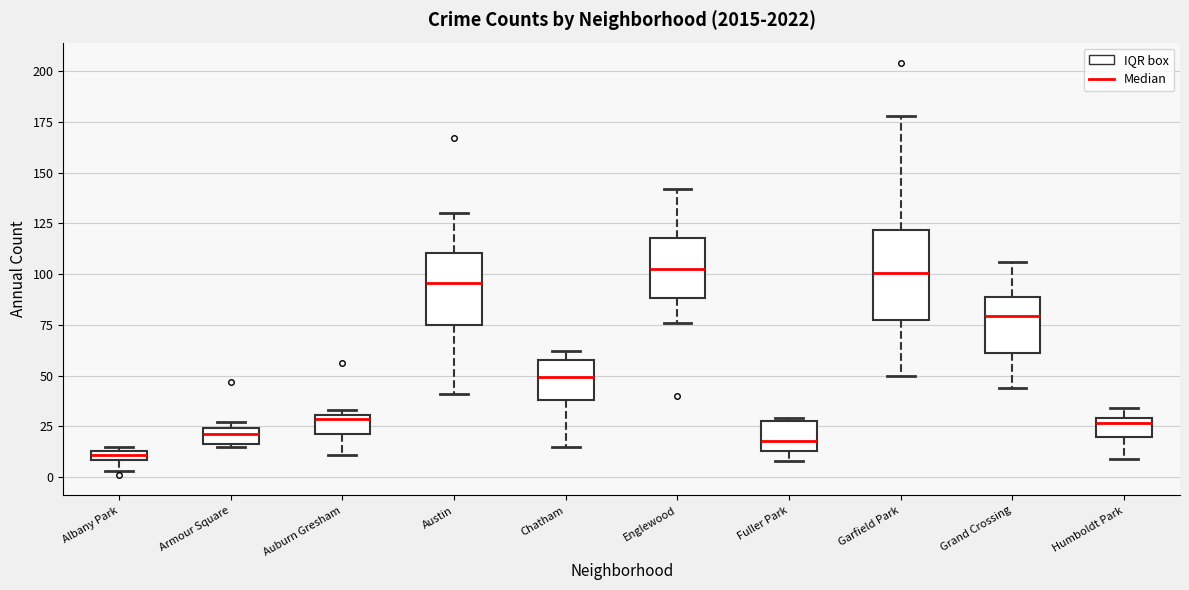

Which box's median line is the lowest?

Albany Park